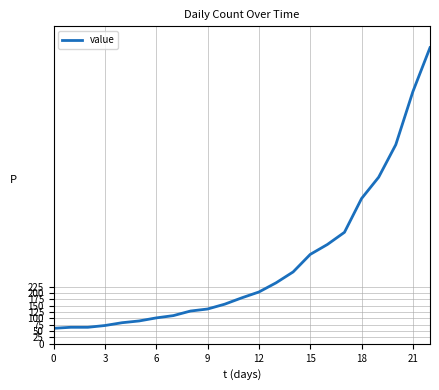

What is the difference between the maximum and minimum values?

1105